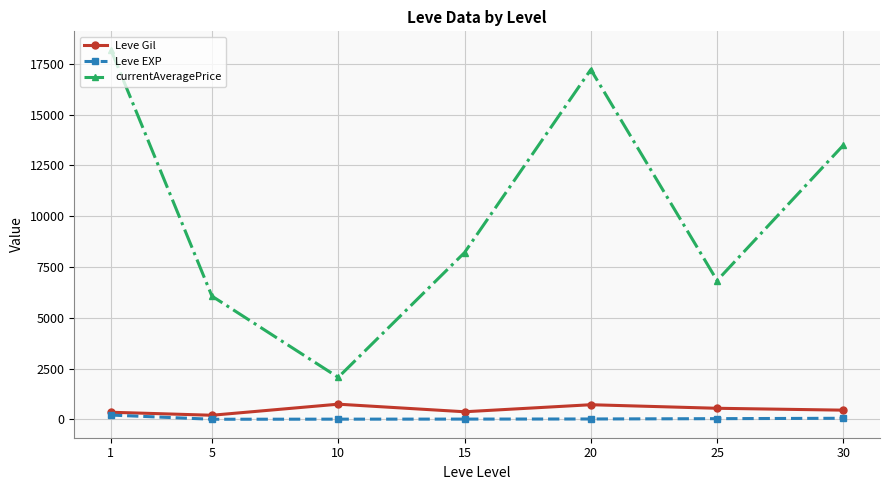

Rank the series at 25 from highest to lowest value.

currentAveragePrice, Leve Gil, Leve EXP